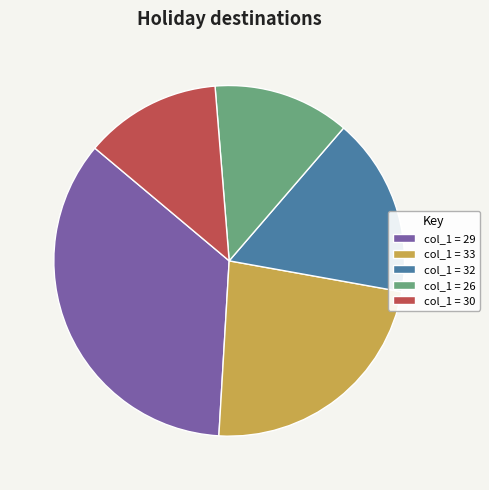

Between col_1 = 26 and col_1 = 32, which is larger?

col_1 = 32